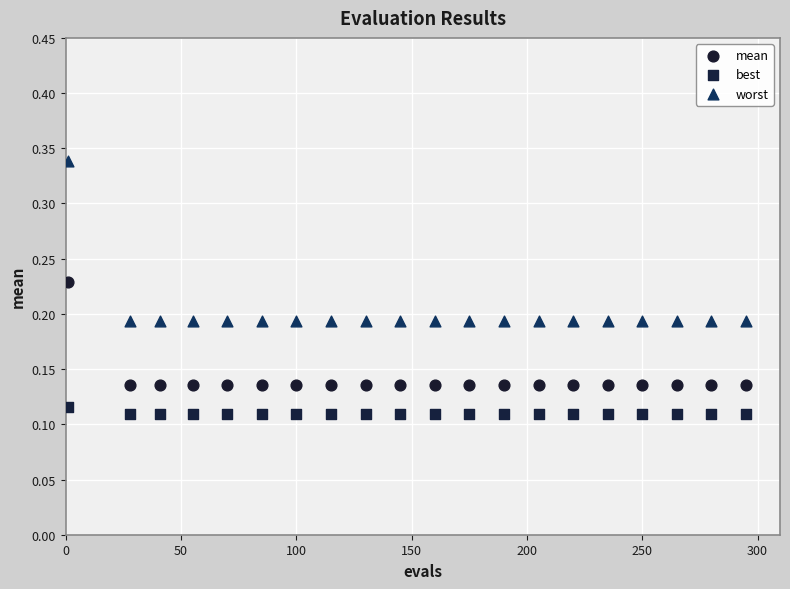

Which series has the widest spread of Y values?

worst